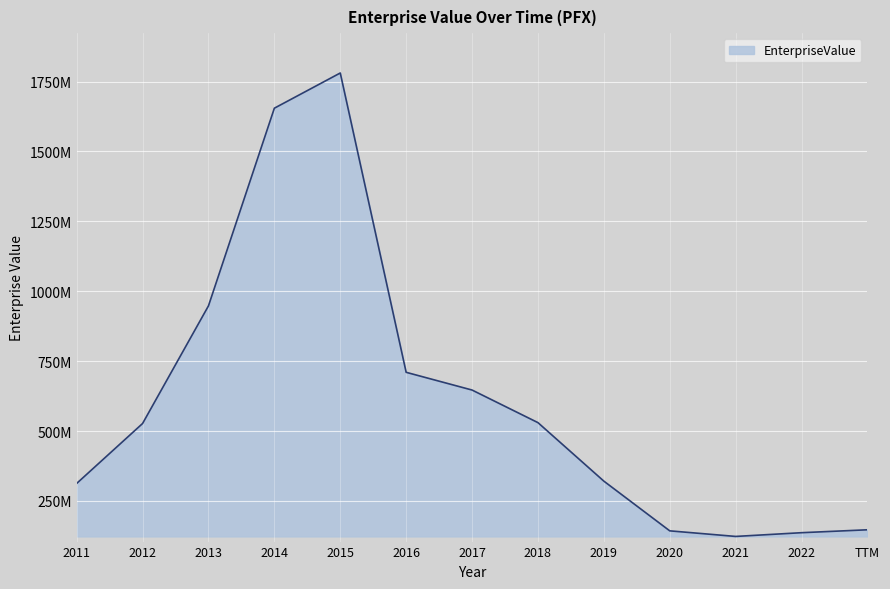

Does the chart have visible grid lines?

Yes